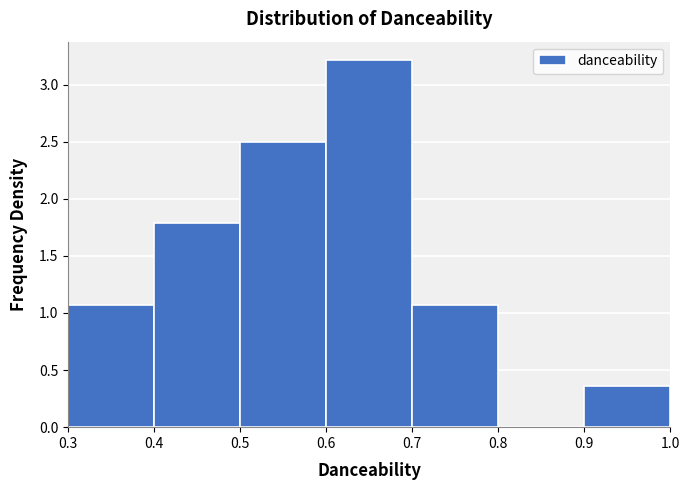

Reading left to right, transcribe this chart: for each bar, give the range it covers on the x-axis and its height. The values are not printed on the chart, so give them approximately, as read against the axis.

0.3 to 0.4: 1.05
0.4 to 0.5: 1.80
0.5 to 0.6: 2.50
0.6 to 0.7: 3.20
0.7 to 0.8: 1.05
0.8 to 0.9: 0
0.9 to 1.0: 0.35